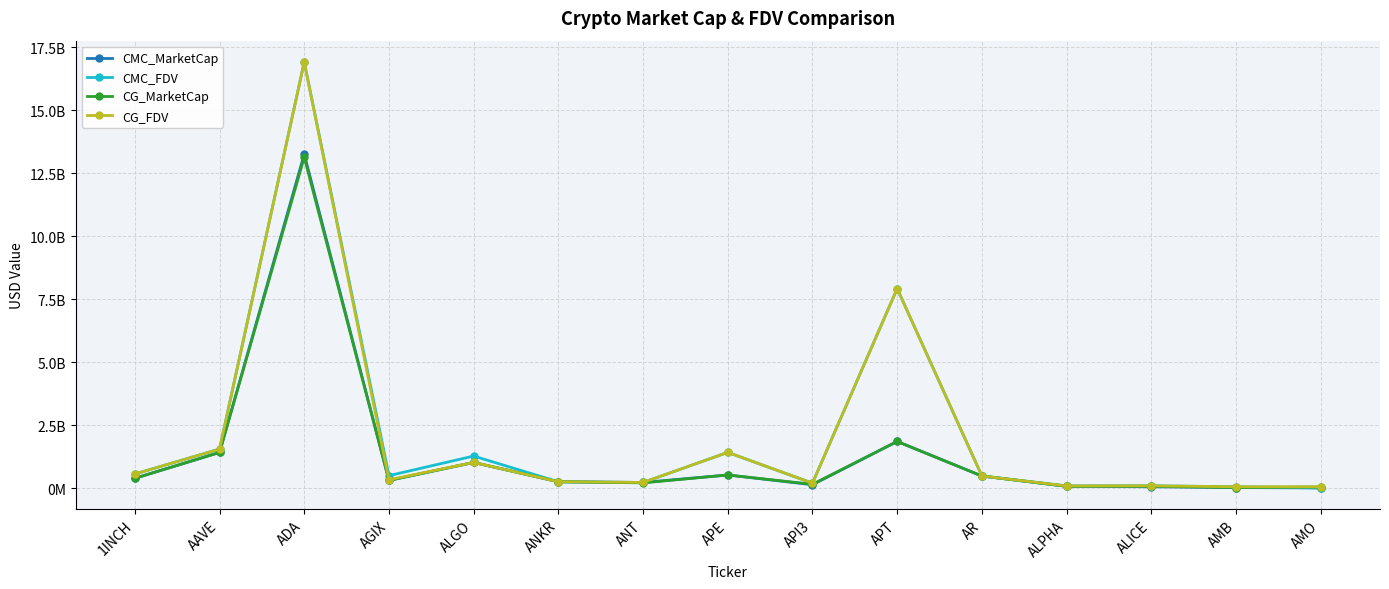

What is the label of the 11th point from the right?

ALGO